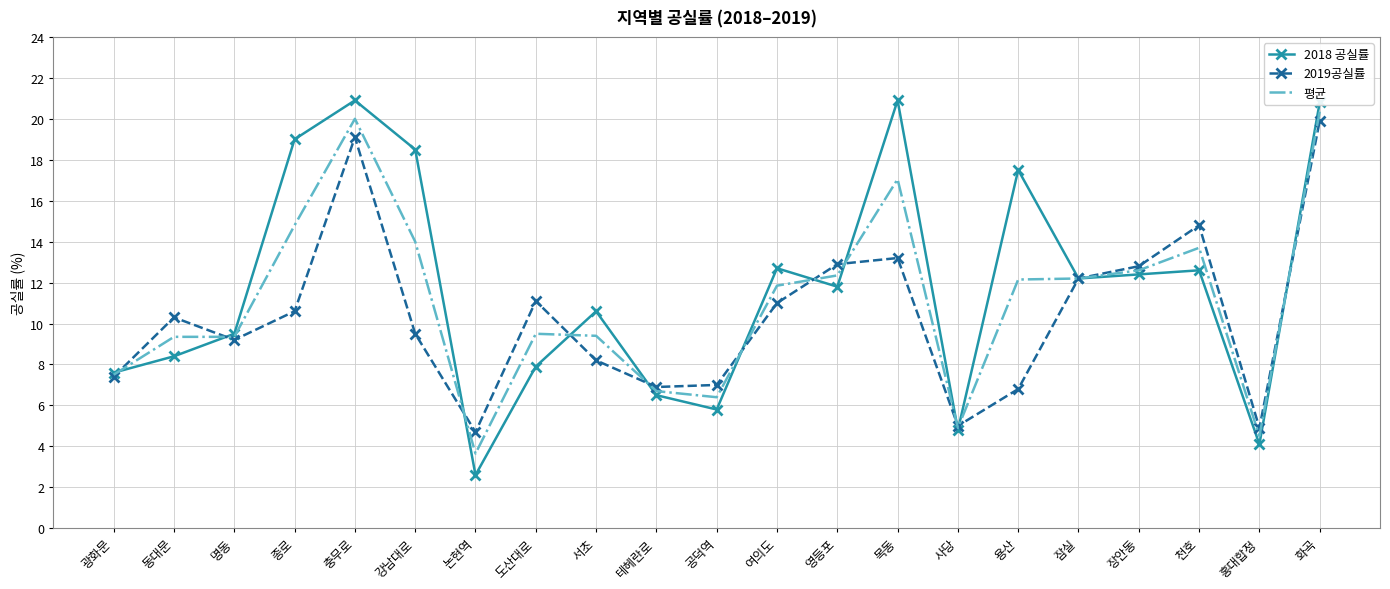

Read the 평균 value at 서초.

9.4